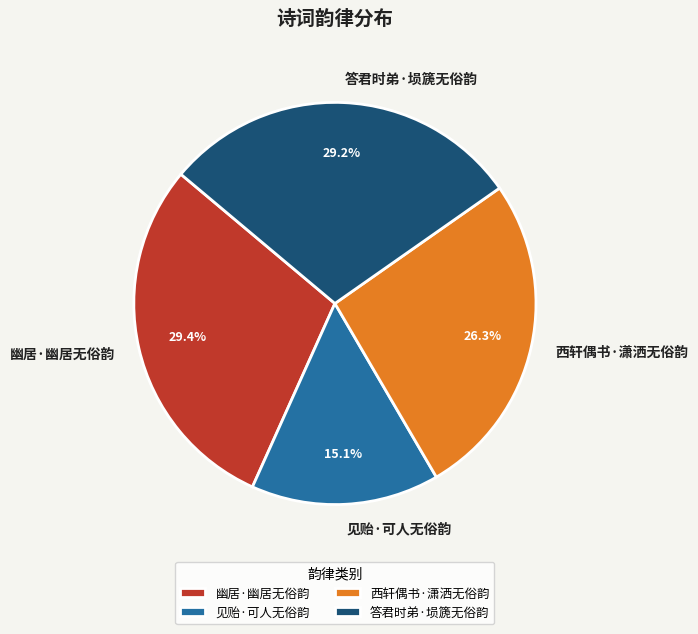

Does any single category account for the majority?

No